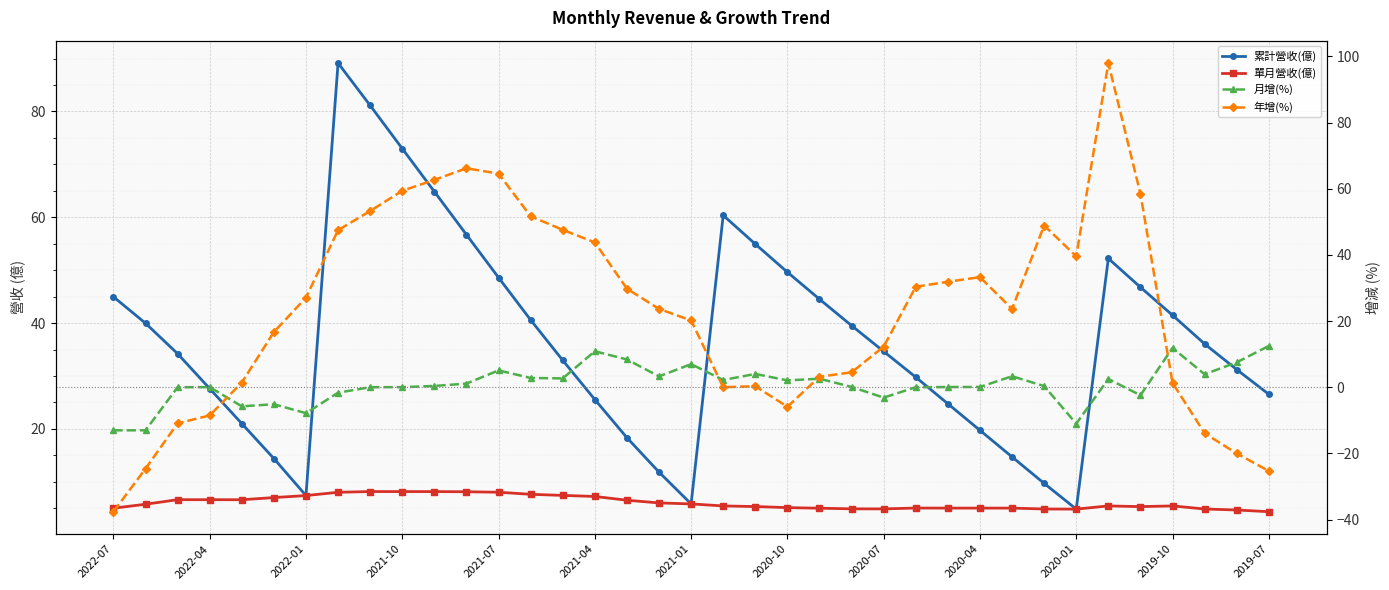

What is the value of the 累計營收(億) point at the 26th from the left?

29.8